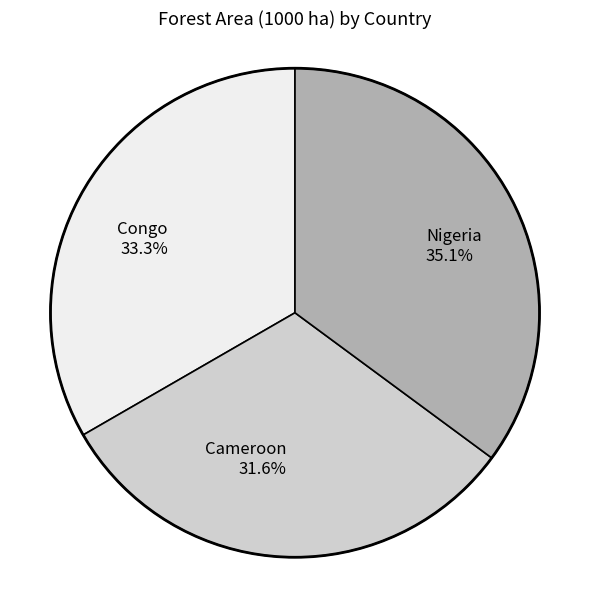

What percentage is the Nigeria slice, to the nearest percent?

35%